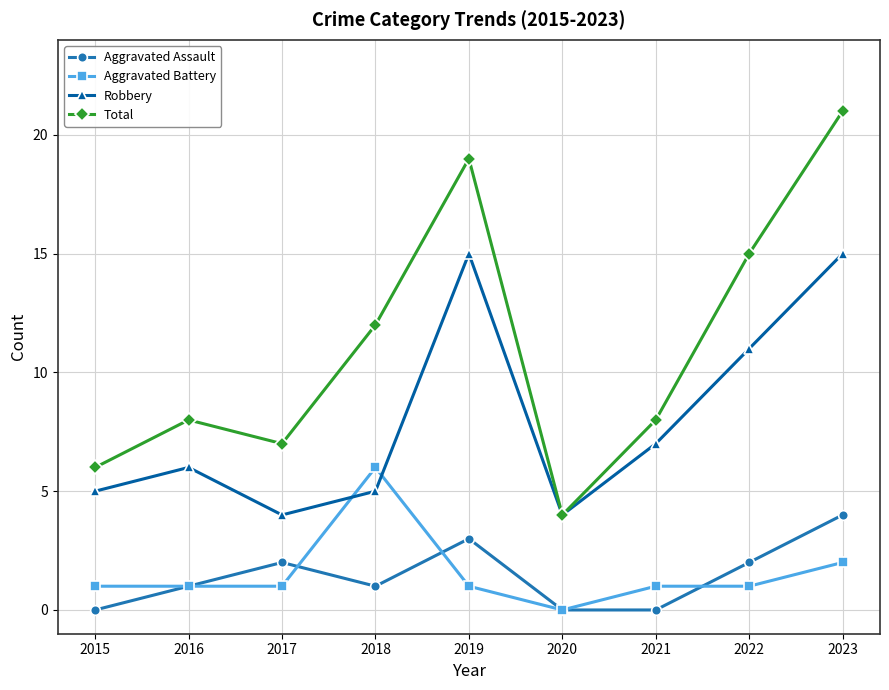

Count the number of data series in this chart.

4